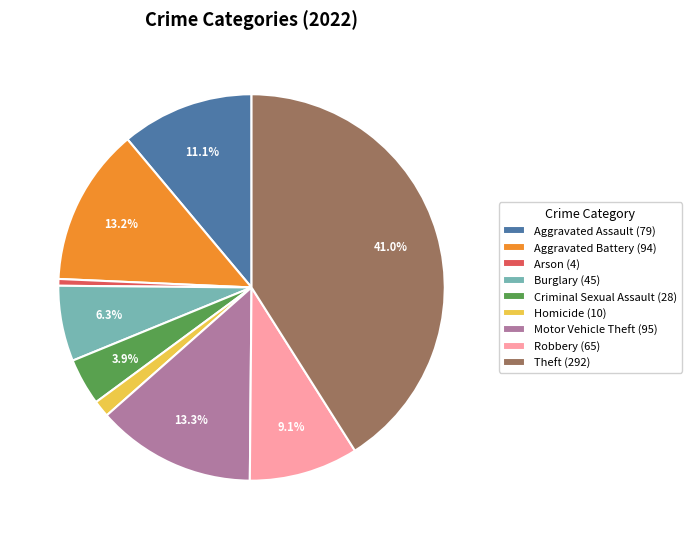

Which has a higher value, Burglary or Motor Vehicle Theft?

Motor Vehicle Theft